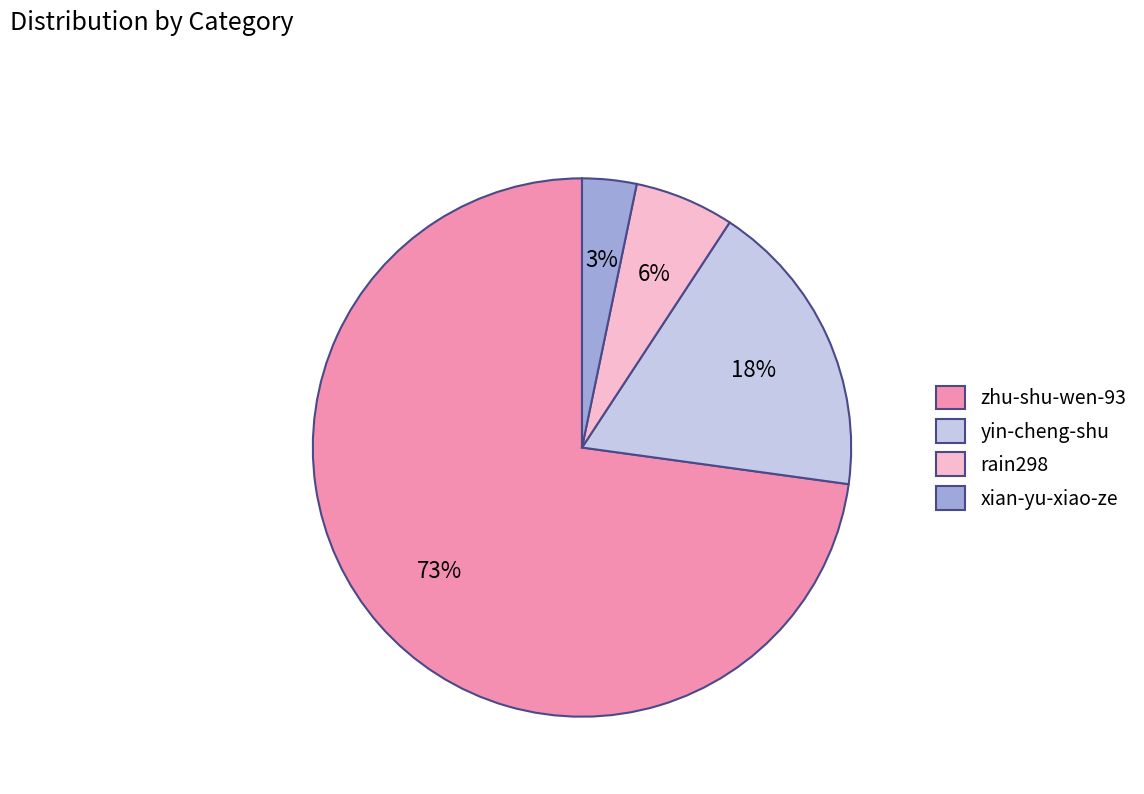

Which category has the biggest portion of the pie?

zhu-shu-wen-93